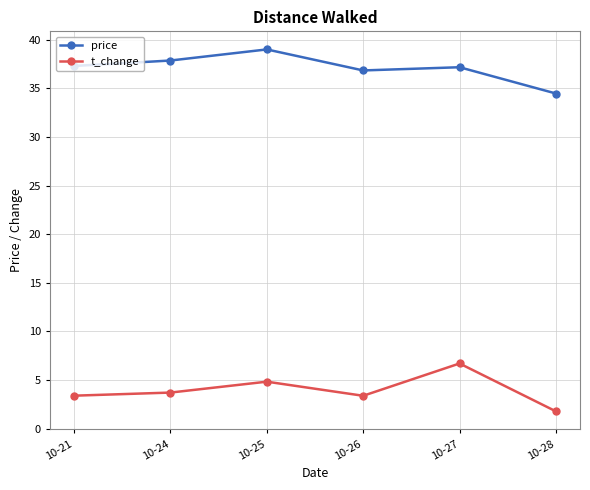

Which series has the widest spread of values?

t_change